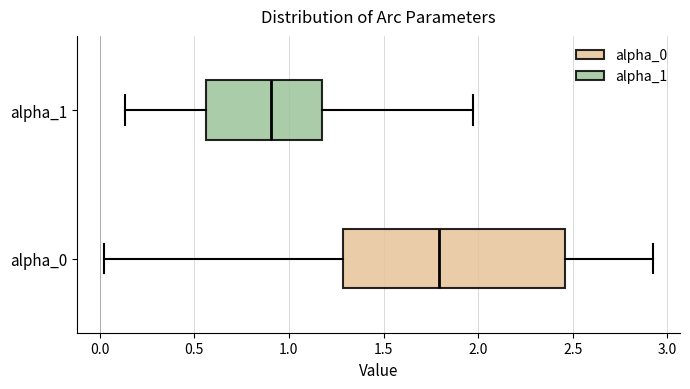

Comparing the boxes themselves (not the whiskers), which one is the widest?

alpha_0